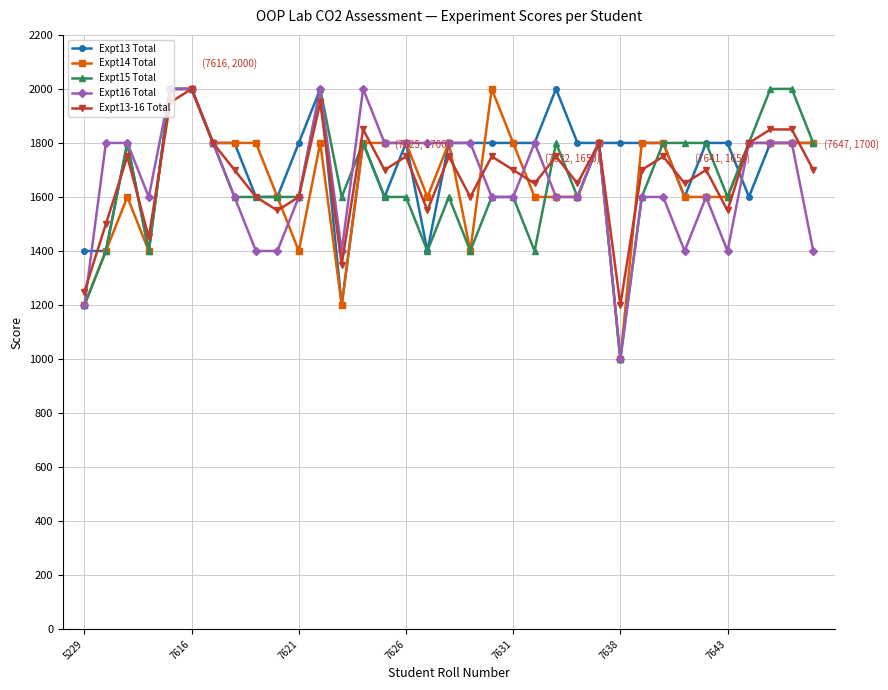

What is the sum of all Expt14 Total values?

58200